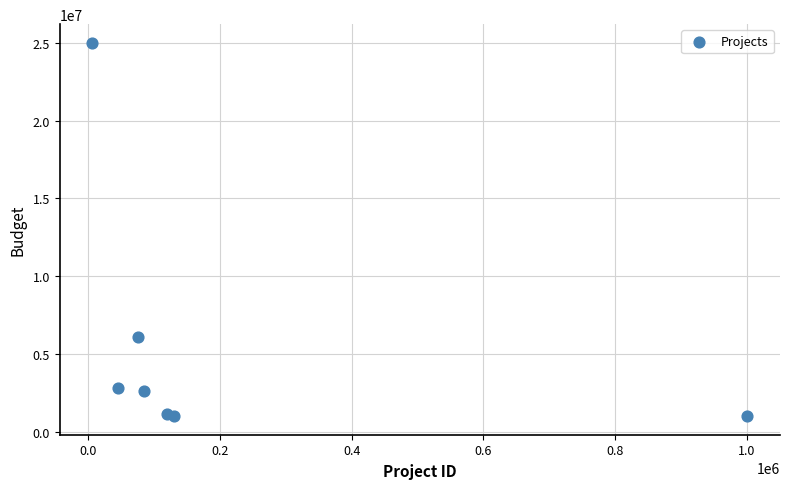

What Y value in the scatter plot is closest to 13001521?

6112000